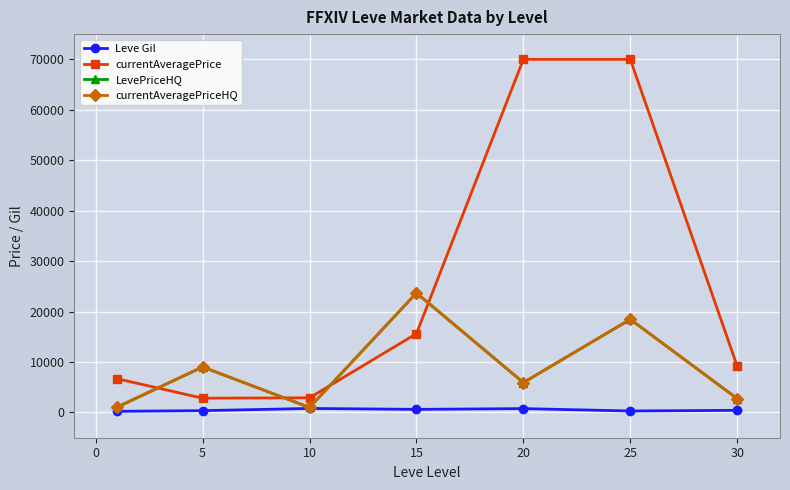

What is the value of the currentAveragePrice point at the 4th from the left?

15626.2